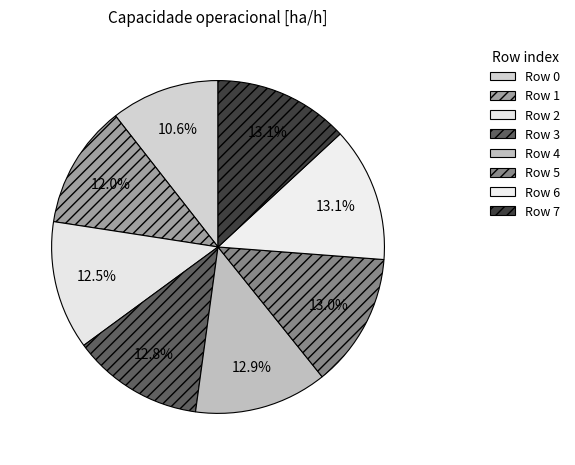

How many segments does this pie chart have?

8